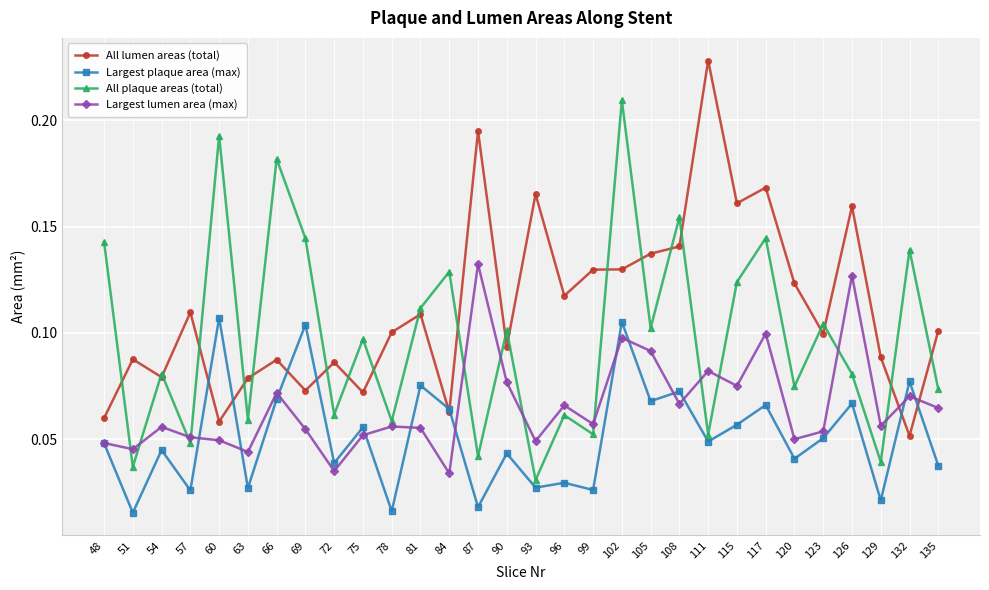

Is the value of All lumen areas (total) at 99 greater than the value of All plaque areas (total) at 111?

Yes